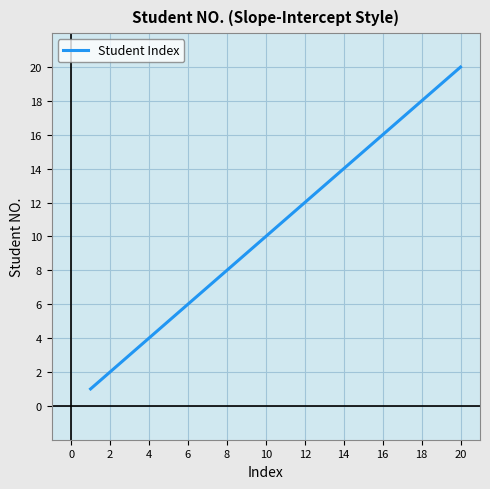

What is the maximum value shown in the chart?

20